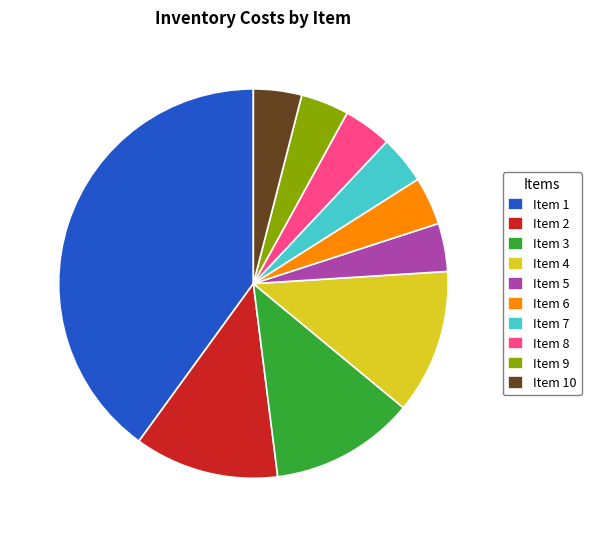

What is the ratio of the value at Item 9 to the value at Item 3?

0.3